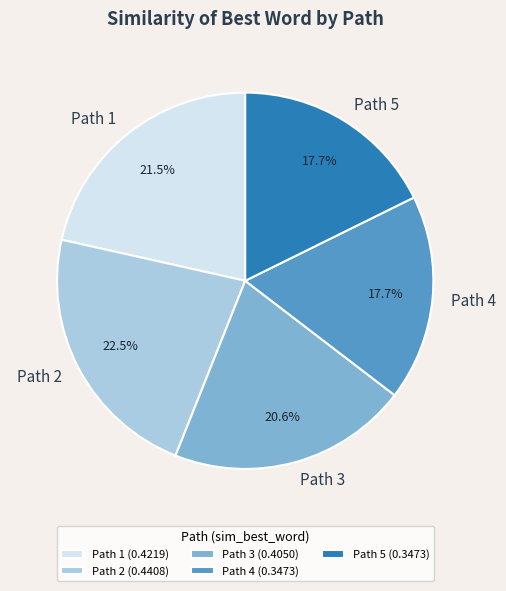

What is the largest slice in the pie chart?

Path 2